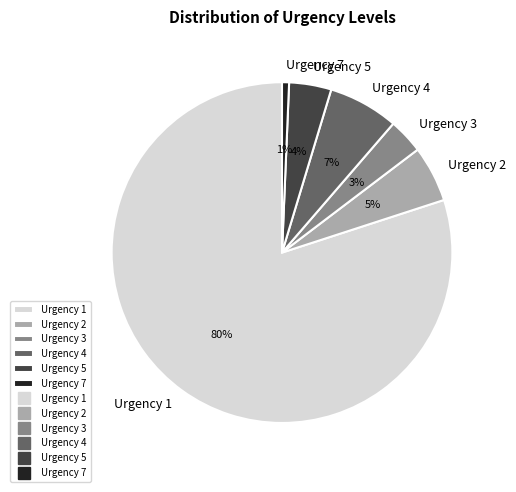

Count the number of slices in the pie.

6